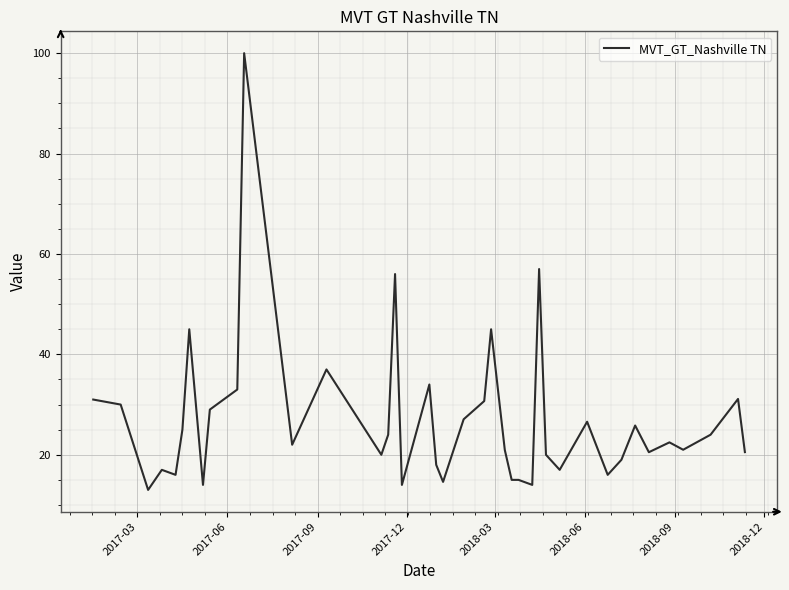

What is the maximum value shown in the chart?

100.0